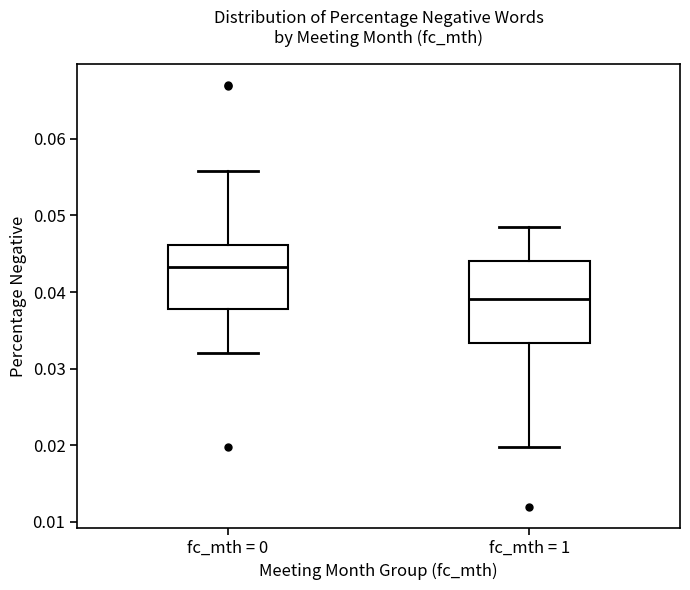

Which box has the highest median line?

fc_mth = 0